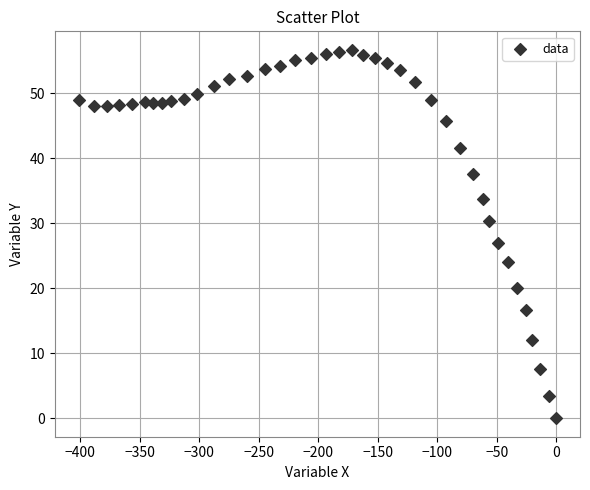

What Y value in the scatter plot is closest to 28?

27.0